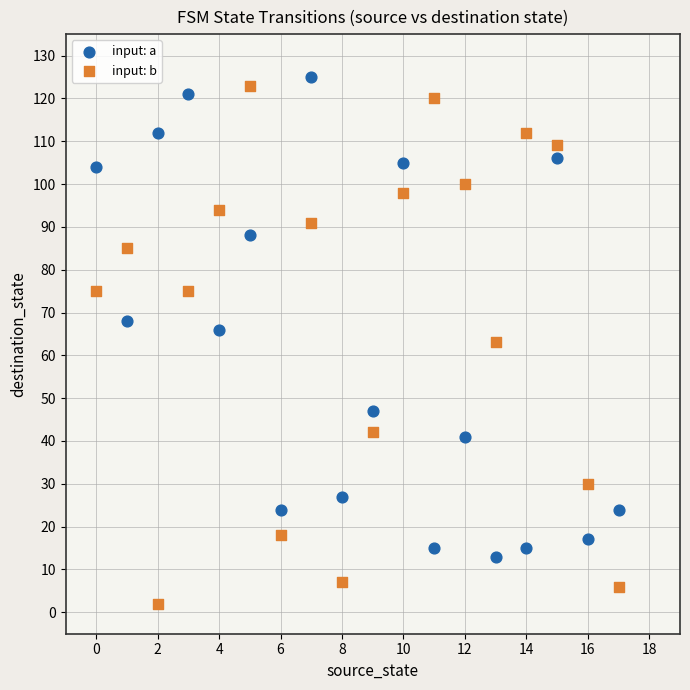

Which series contains the highest Y value?

input: a